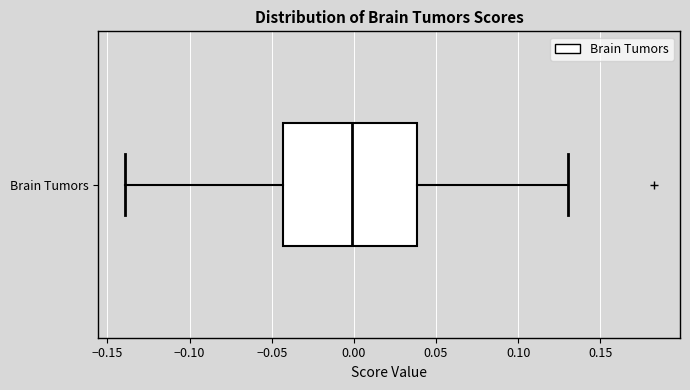

Where does the right whisker of the box for Brain Tumors end on the x-axis? The values are not printed on the chart, so give them approximately, as read against the axis.

0.130